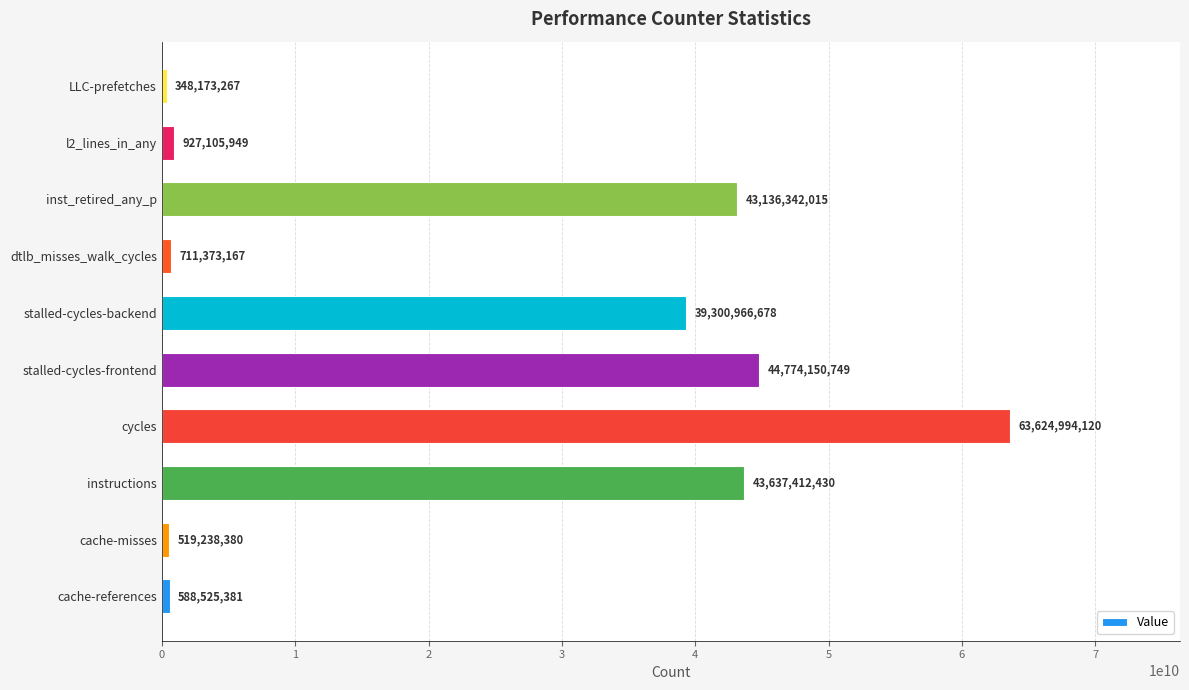

What is the difference between the maximum and second lowest values?

63105755740